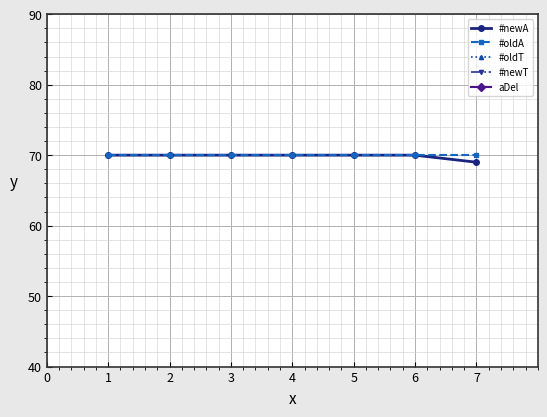

What is the value of the #oldA point at the 7th from the left?

70